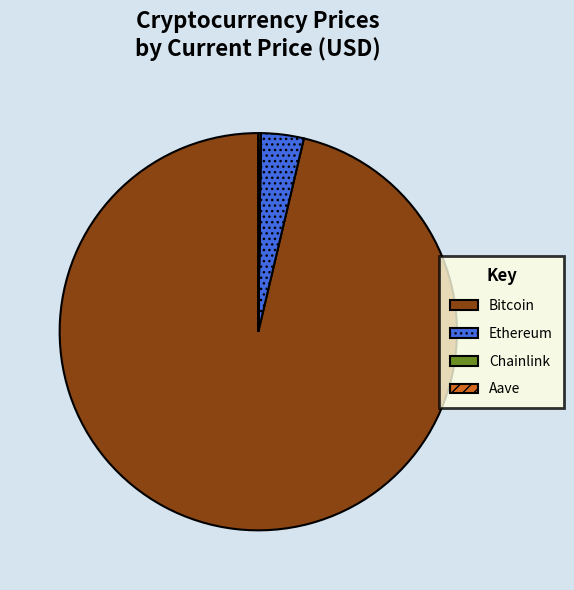

Is it true that Bitcoin is 96% of the pie?

True